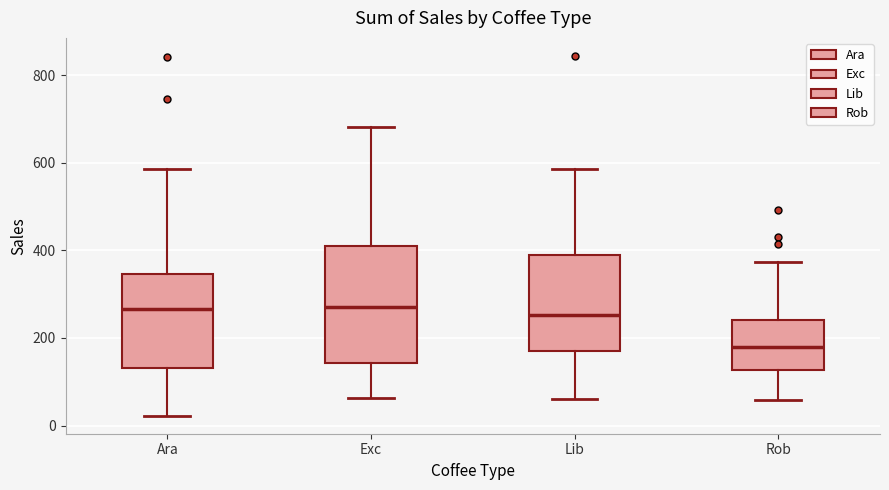

Which box is the tallest, from its lower edge to its upper edge?

Exc